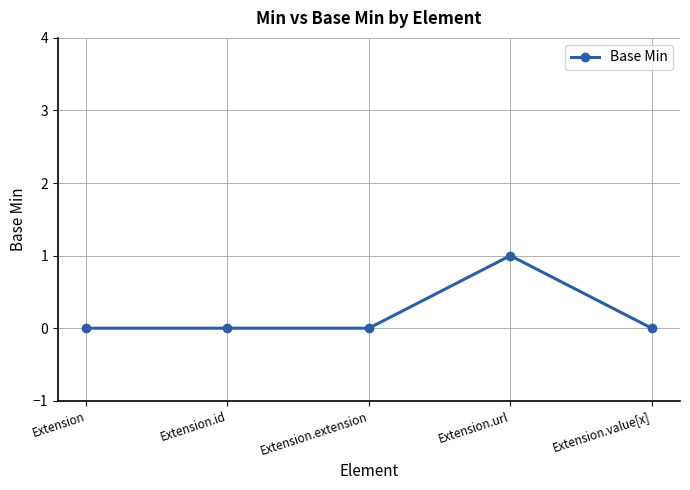

True or false: the data shows 1 at Extension.url.

True